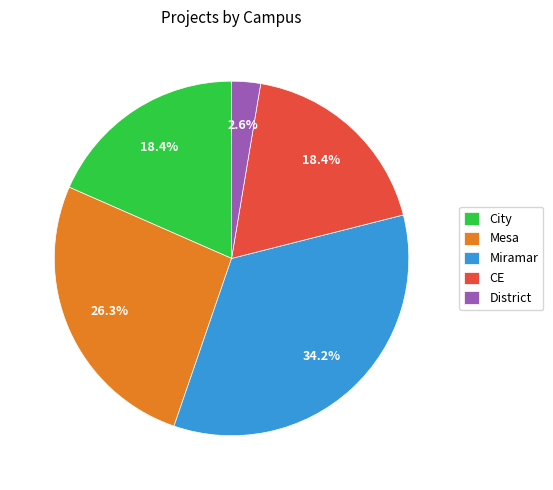

To the nearest percent, what portion does CE represent?

18%